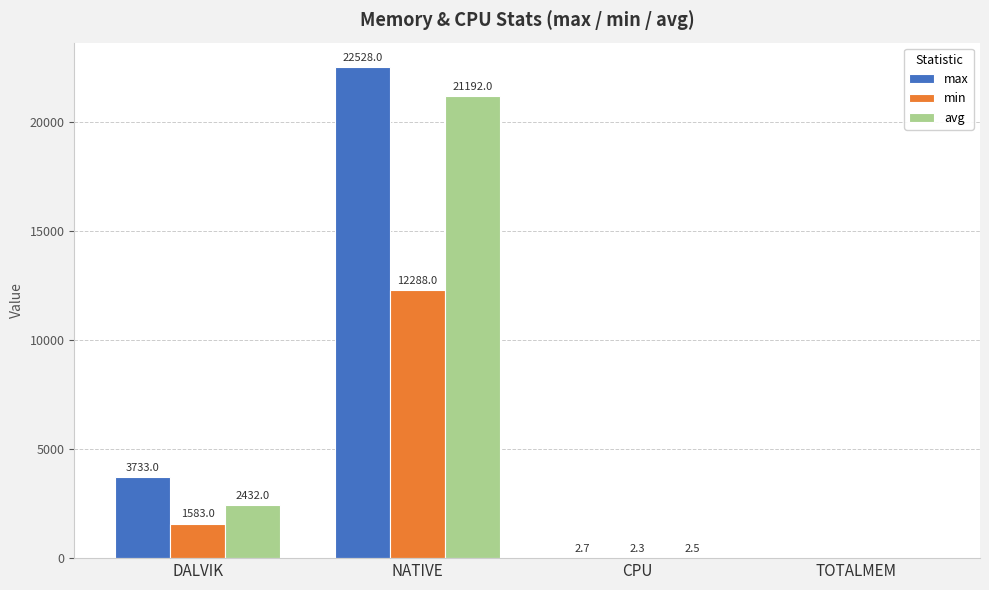

The min series shows 1583.0 at DALVIK. True or false?

True